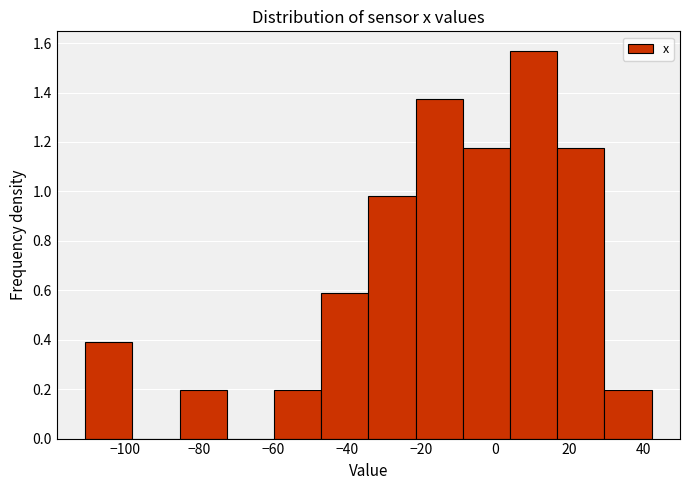

Reading left to right, list every bar in this chart as the range it spans on the x-axis followed by its height. Neither the bar edges nor the heights are printed on the chart, so give them approximately, as read against the axes.

-110 to -98: 0.40
-98 to -86: 0
-86 to -72: 0.20
-72 to -60: 0
-60 to -48: 0.20
-48 to -34: 0.58
-34 to -22: 0.98
-22 to -8: 1.38
-8 to 4: 1.18
4 to 16: 1.56
16 to 30: 1.18
30 to 42: 0.20